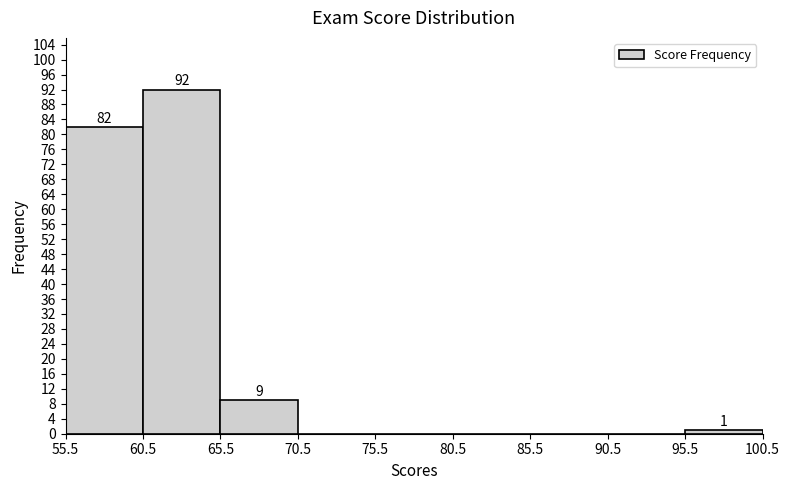

Which range on the x-axis has the tallest bar?

60.5 to 65.5